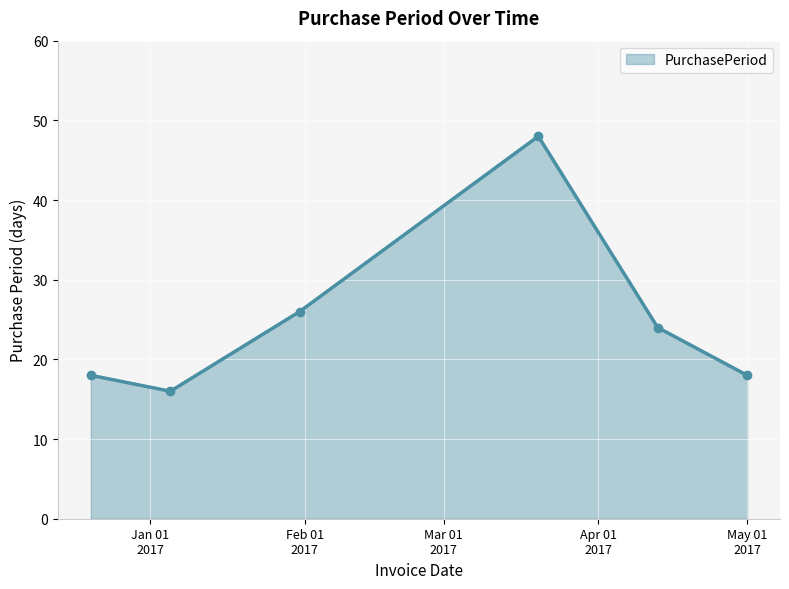

What is the value of the 5th point from the left?

24